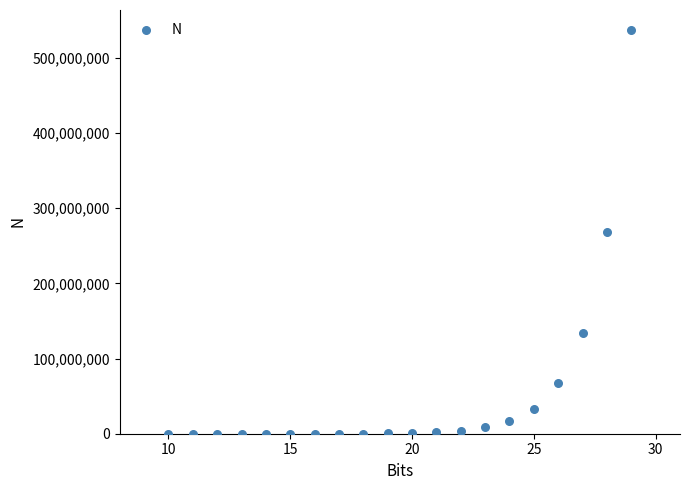

What is the range of X values (max minus min)?

19